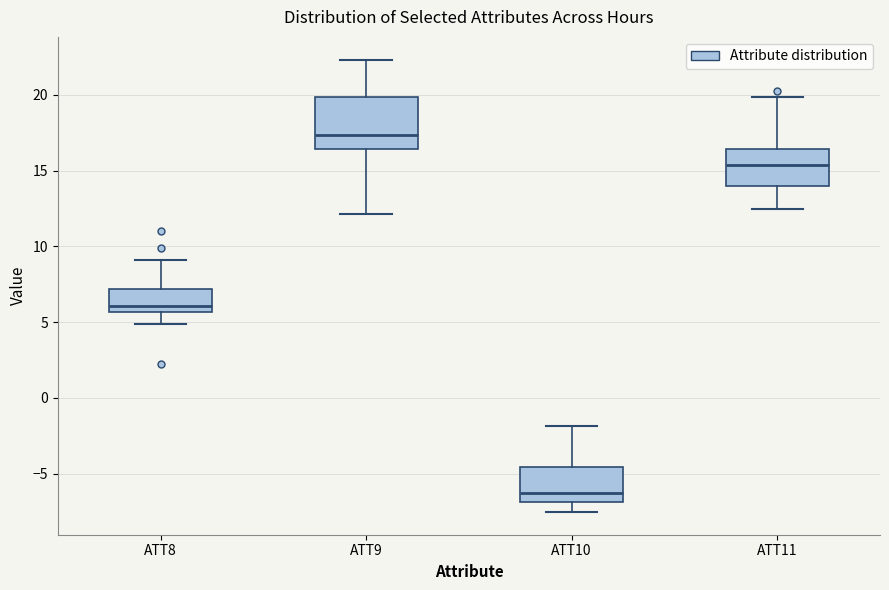

Which box's median line is the lowest?

ATT10